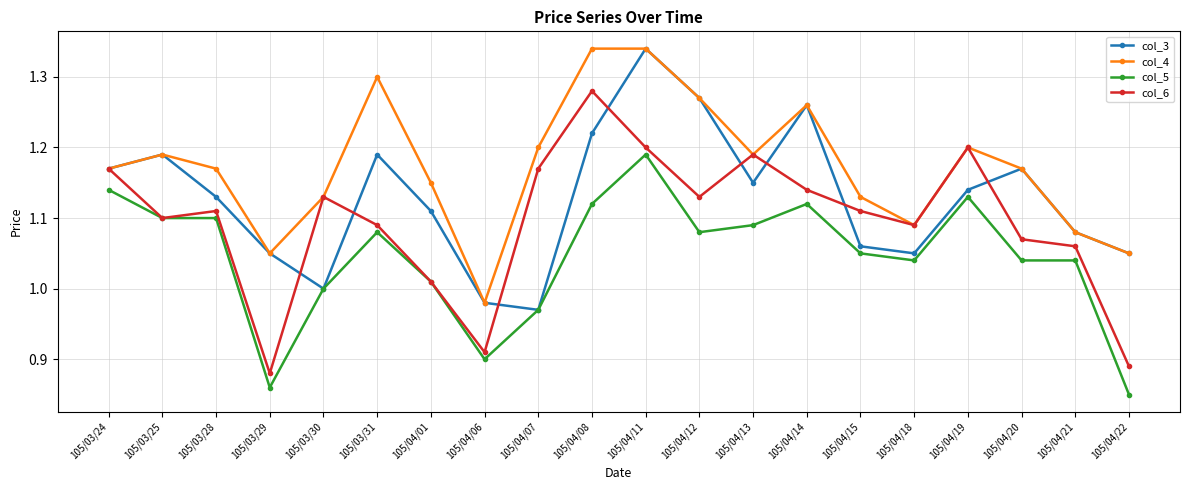

What are all the series names shown in the legend?

col_3, col_4, col_5, col_6